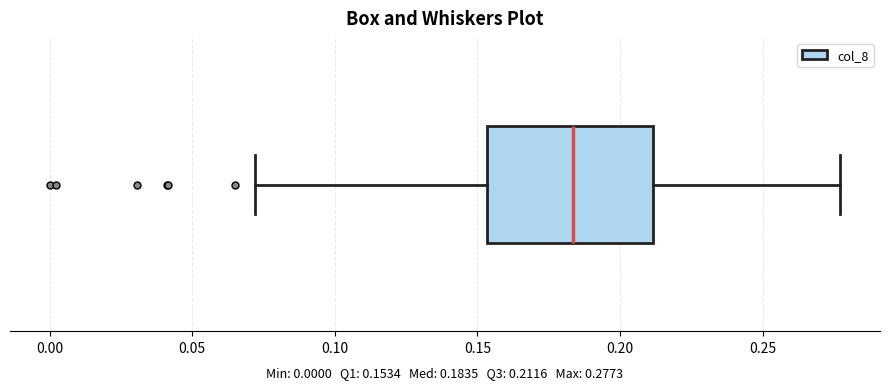

Transcribe this box plot: give where the median line is, the range the box spans, and where the two whiskers end, as read against the x-axis. The values are not printed on the chart, so give them approximately, as read against the axis.

median 0.185, box 0.155 to 0.210, whiskers 0.070 to 0.275